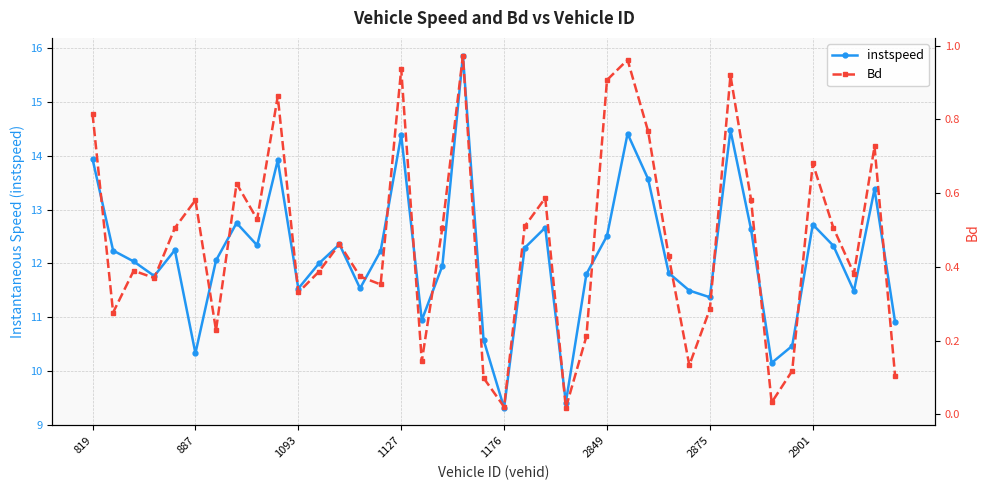

Where is instspeed nearest to the value 12?

11